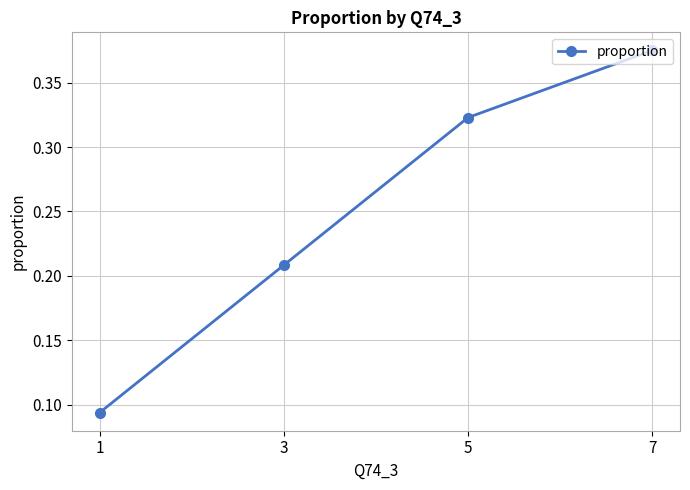

The chart shows a value of 0.3 at 5. True or false?

True